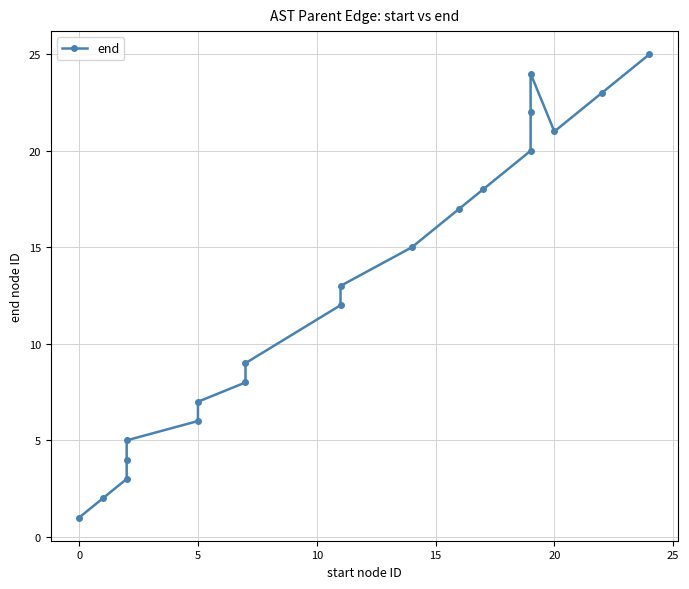

How many values exceed 13?

9